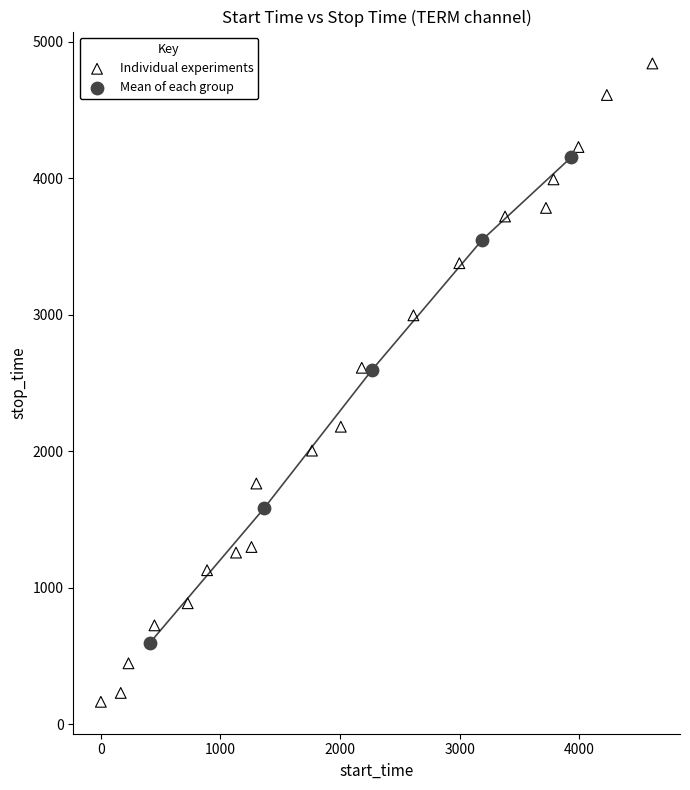

Which series contains the highest Y value?

Individual experiments